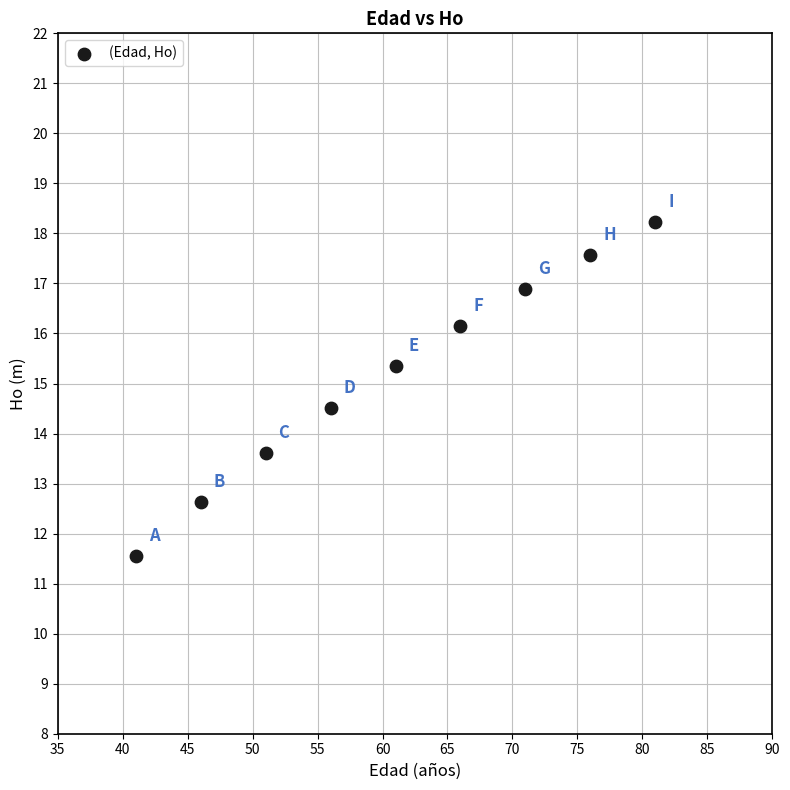

What is the average Y value?

15.2